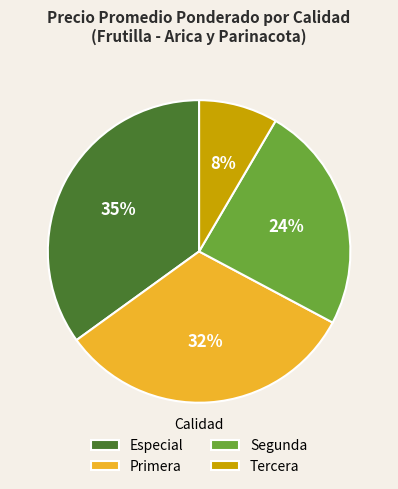

Is it true that Primera is 26% of the pie?

False